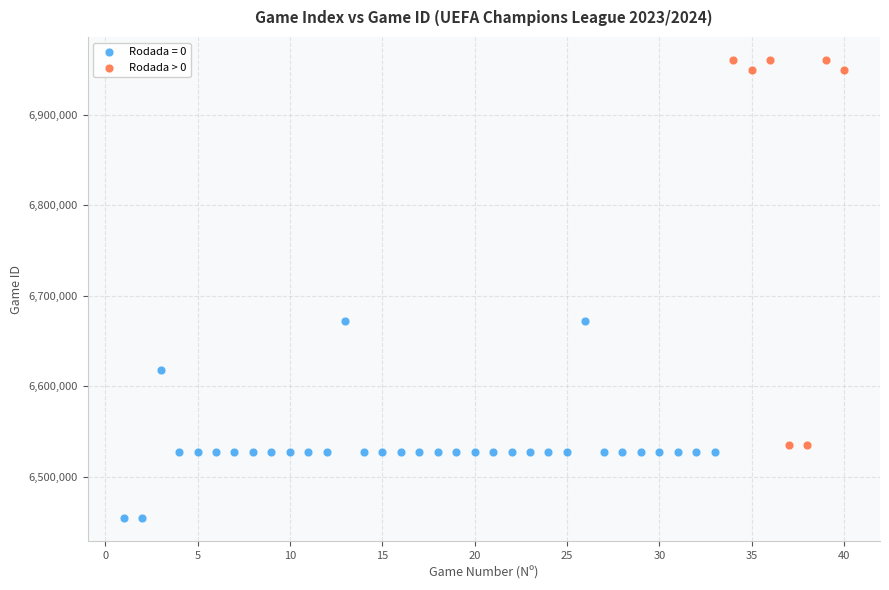

Which series has the widest spread of Y values?

Rodada > 0